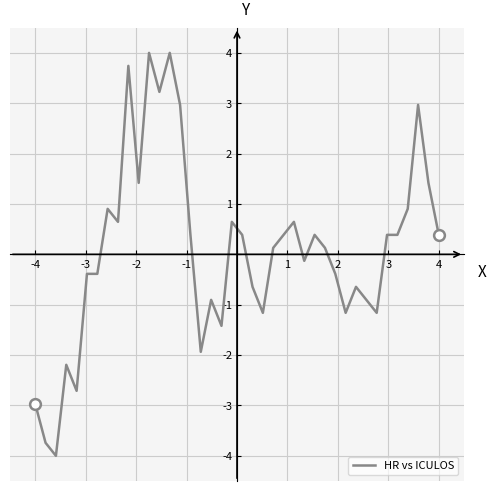

What is the difference between the maximum and minimum values?

8.0